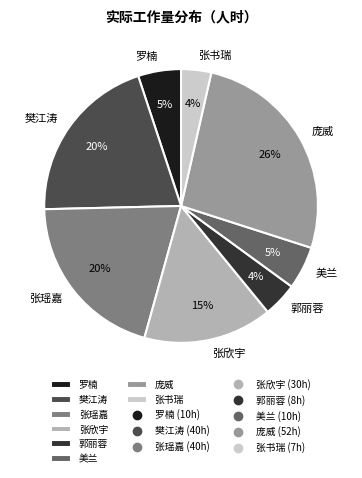

How many slices are in this pie chart?

8